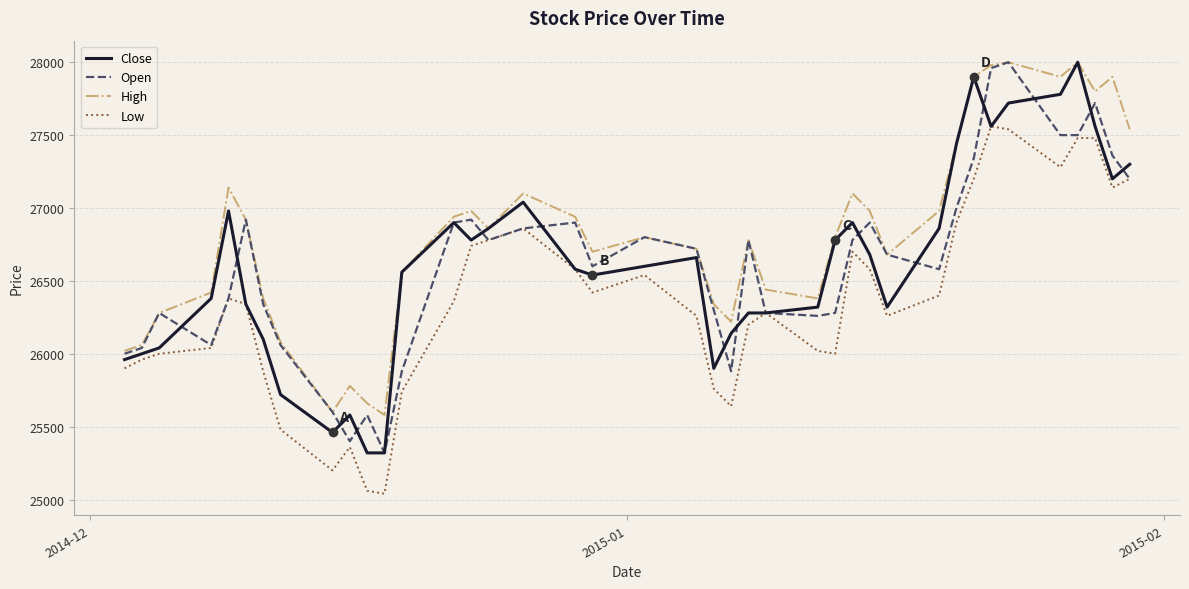

Which series has the largest total across all categories?

High